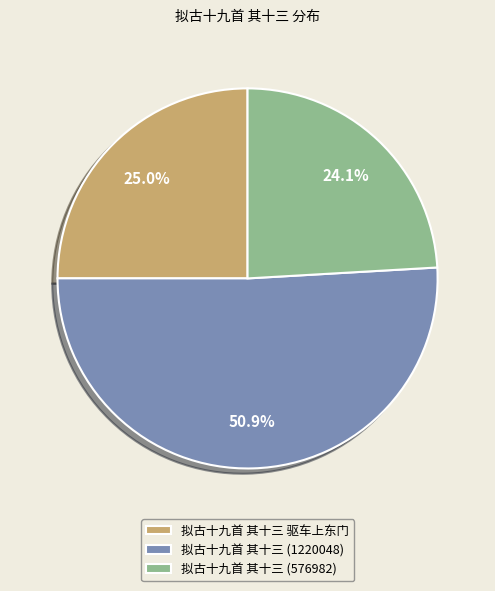

Rank the categories by value from highest to lowest.

拟古十九首 其十三 (1220048), 拟古十九首 其十三 驱车上东门, 拟古十九首 其十三 (576982)